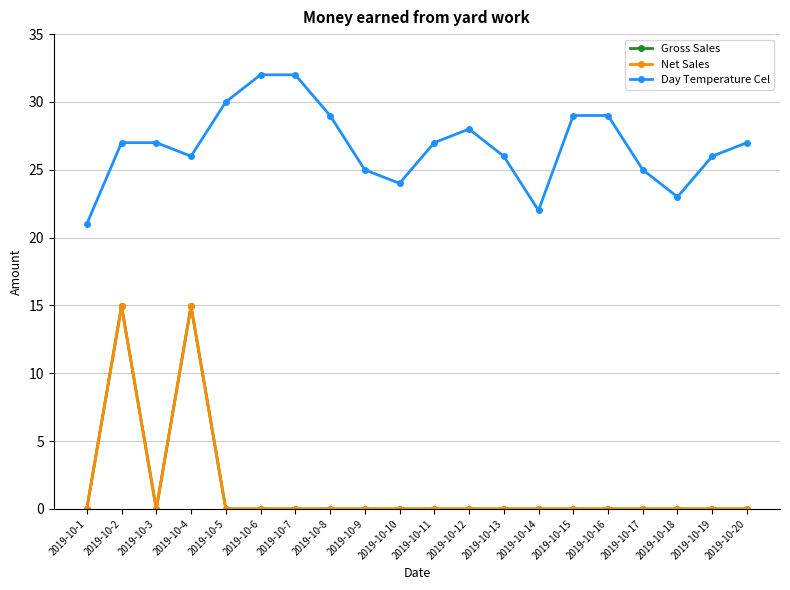

The Day Temperature Cel series shows 38.9 at 2019-10-15. True or false?

False